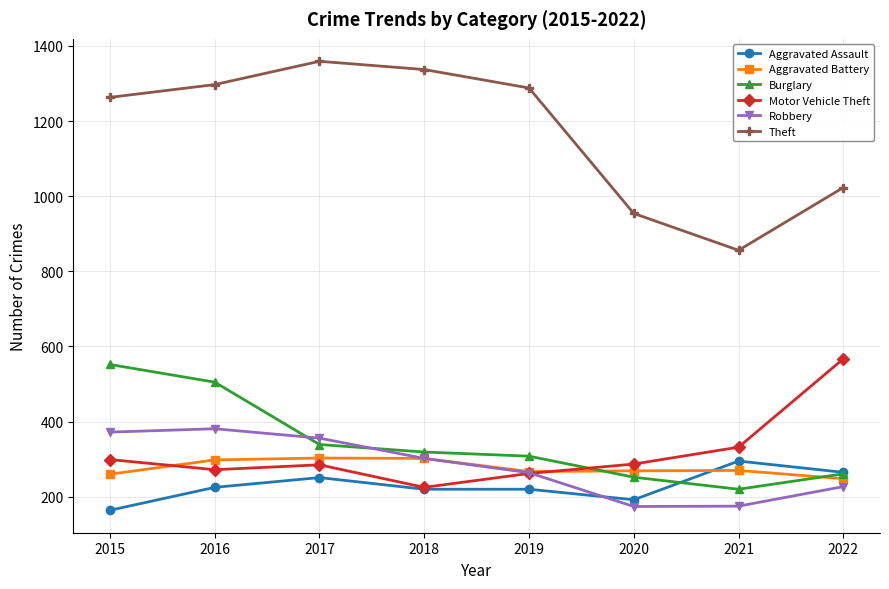

What are all the series names shown in the legend?

Aggravated Assault, Aggravated Battery, Burglary, Motor Vehicle Theft, Robbery, Theft